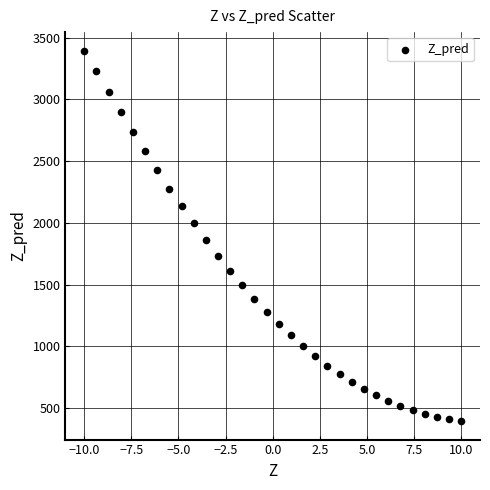

What is the range of X values (max minus min)?

20.0